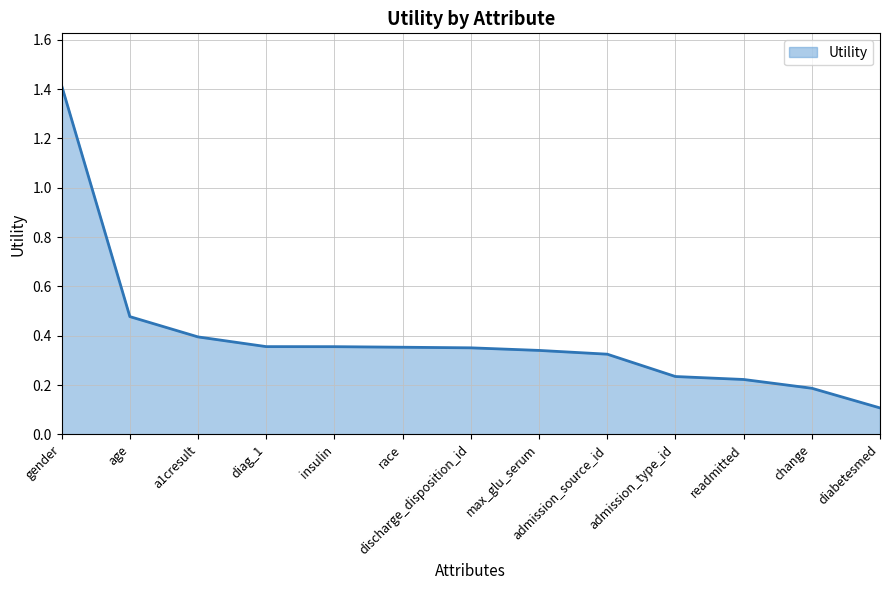

What is the difference between the maximum and minimum values?

1.3